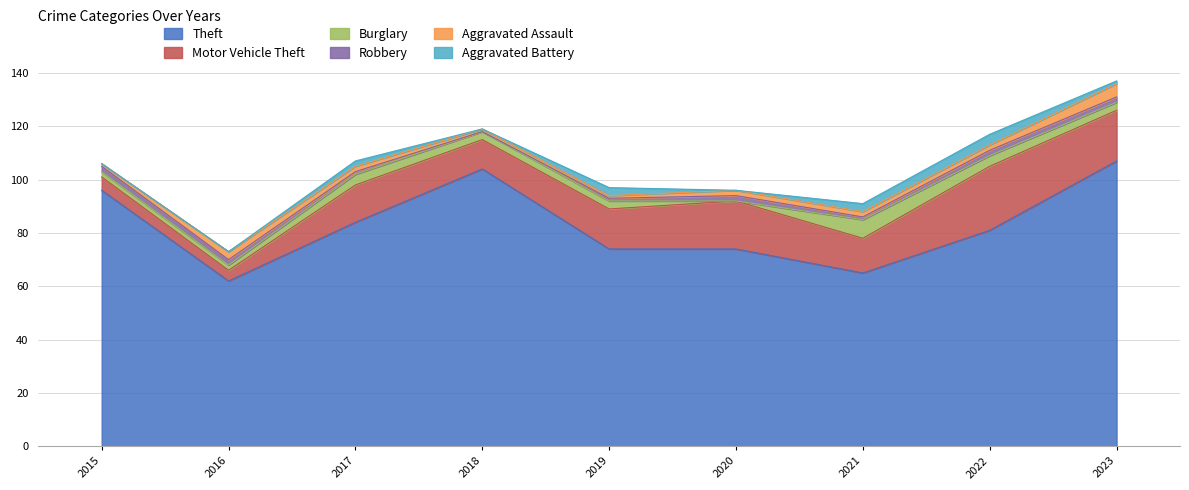

True or false: Theft and Burglary cross at least once.

False